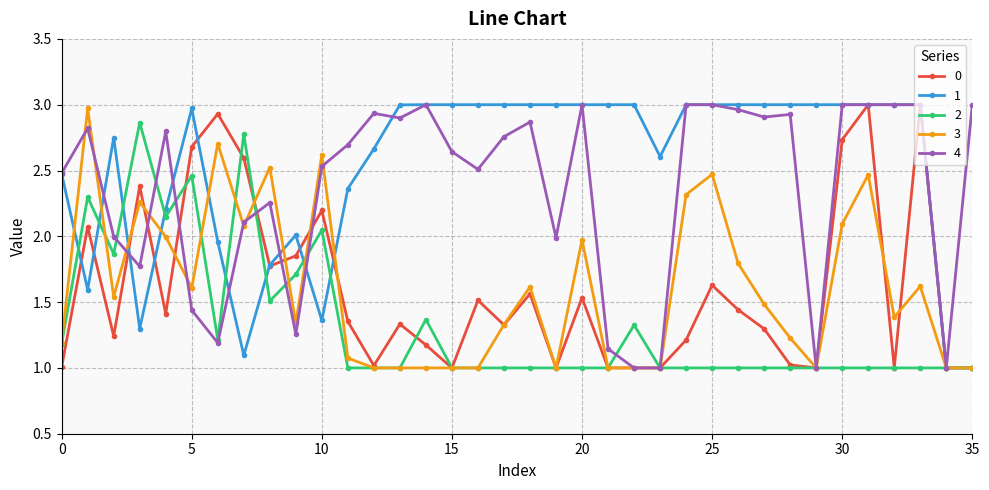

True or false: 0 has more than 2 points higher than both neighbors.

True